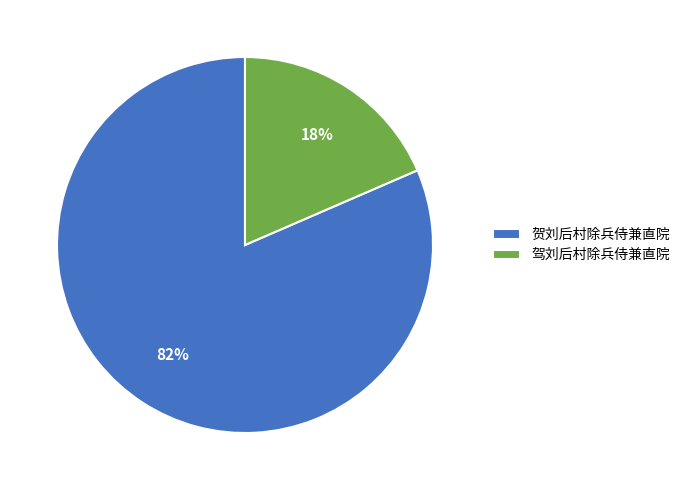

To the nearest percent, what is the combined percentage of 驾刘后村除兵侍兼直院 and 贺刘后村除兵侍兼直院?

100%